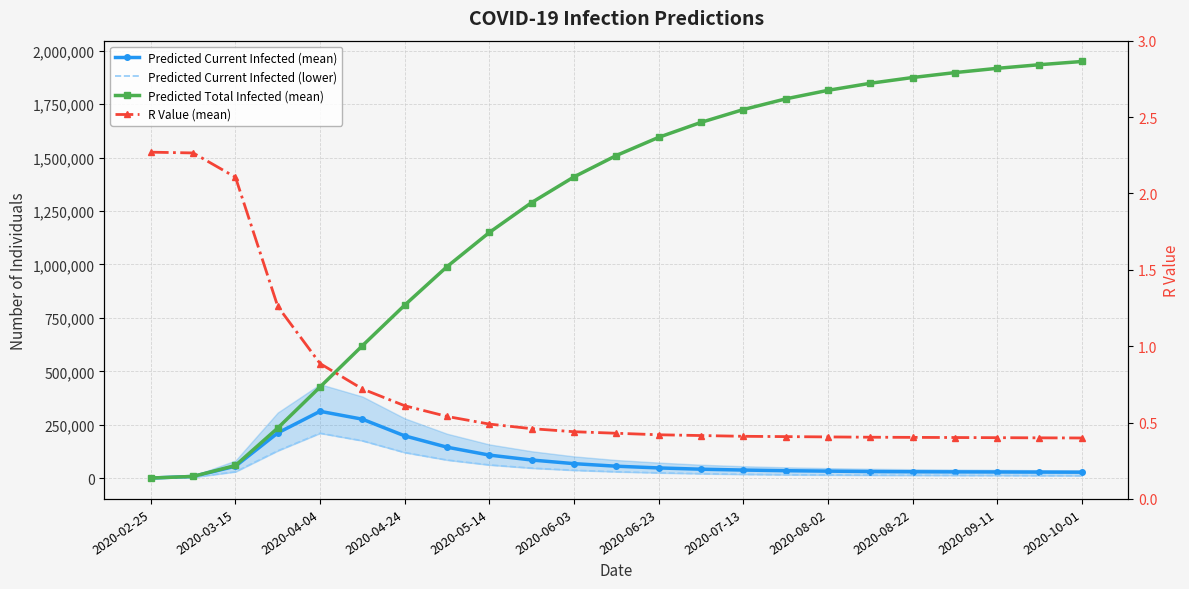

What is the spread (max minus min) of values at 19?

1897999.6